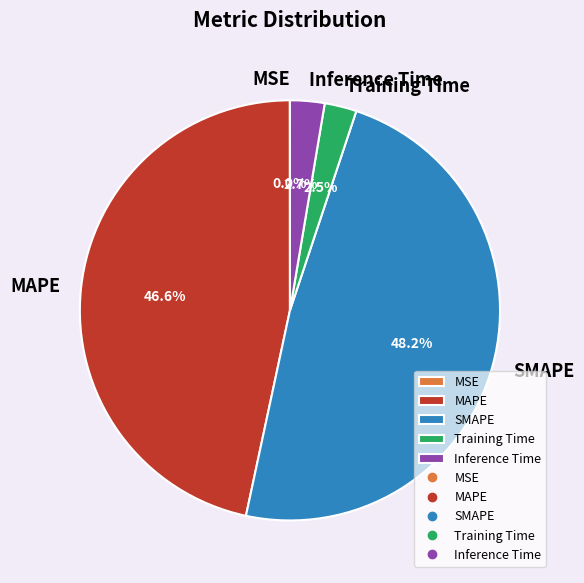

Between MAPE and SMAPE, which is larger?

SMAPE